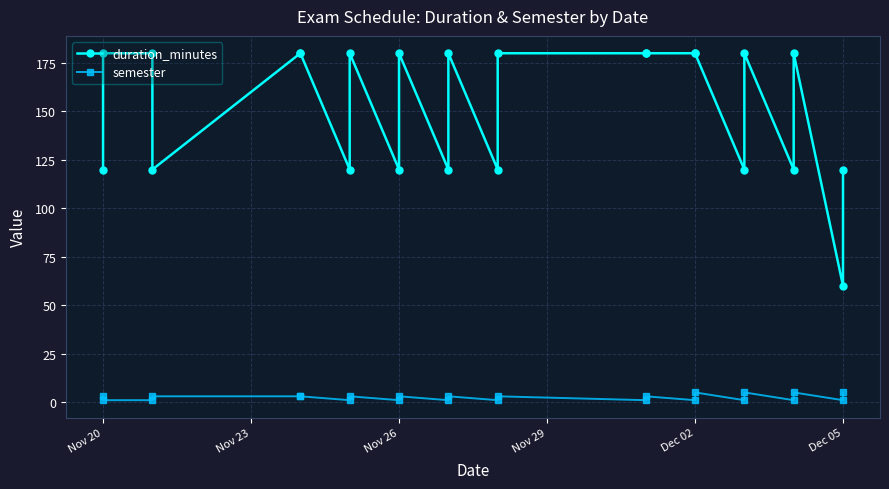

What is the difference between the second highest and second lowest values in the duration_minutes series?

60